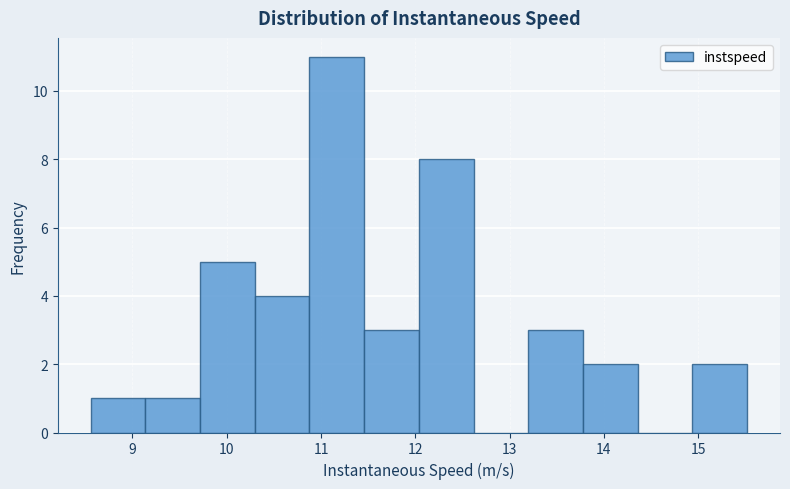

Reading left to right, list every bar in this chart as the range it spans on the x-axis followed by its height. Neither the bar edges nor the heights are printed on the chart, so give them approximately, as read against the axes.

8.6 to 9.1: 1
9.1 to 9.7: 1
9.7 to 10.3: 5
10.3 to 10.9: 4
10.9 to 11.5: 11
11.5 to 12.0: 3
12.0 to 12.6: 8
12.6 to 13.2: 0
13.2 to 13.8: 3
13.8 to 14.4: 2
14.4 to 14.9: 0
14.9 to 15.5: 2